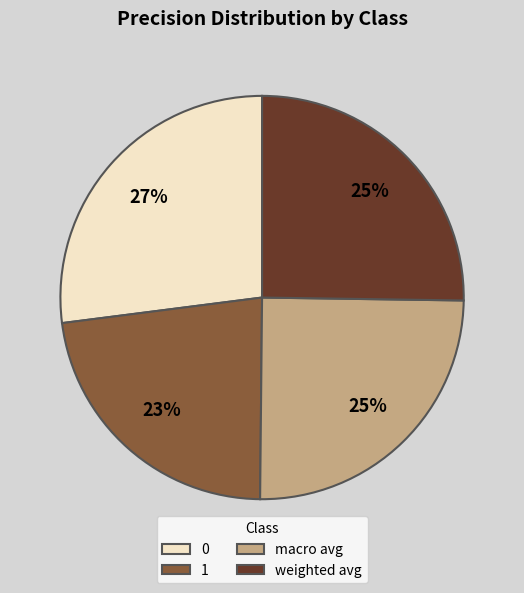

Does macro avg account for over 50% of the chart?

No